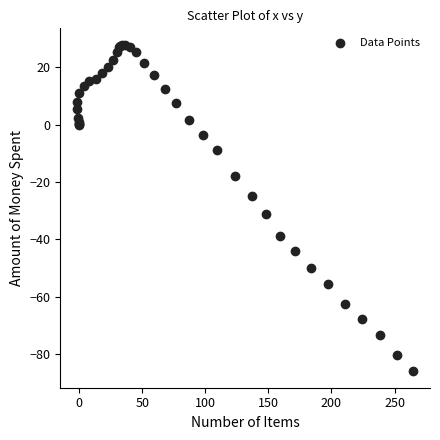

What Y value in the scatter plot is closest to -29?

-31.1